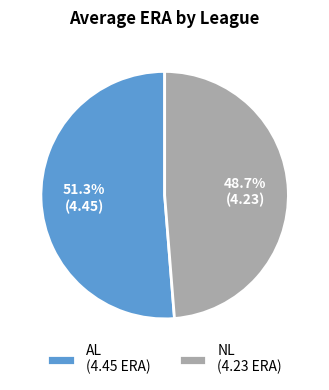

What is the ratio of the value at AL (4.45 ERA) to the value at NL (4.23 ERA)?

1.1